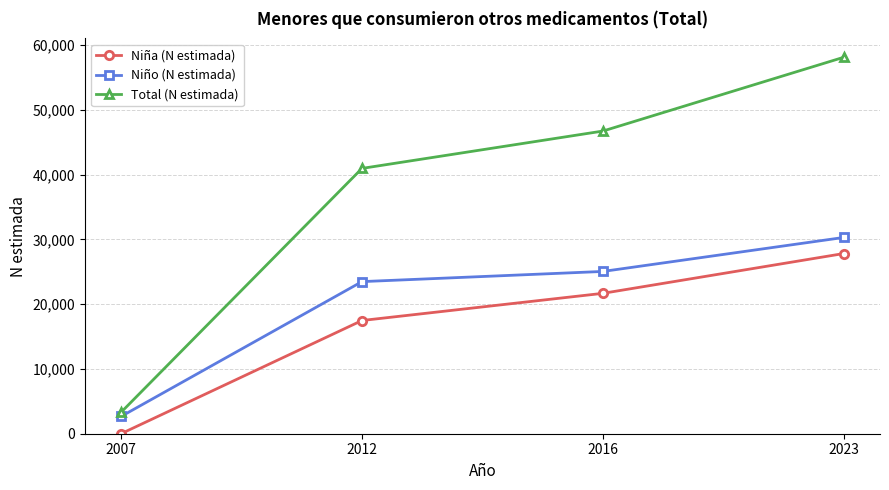

At which category is the sum across all series the highest?

2023